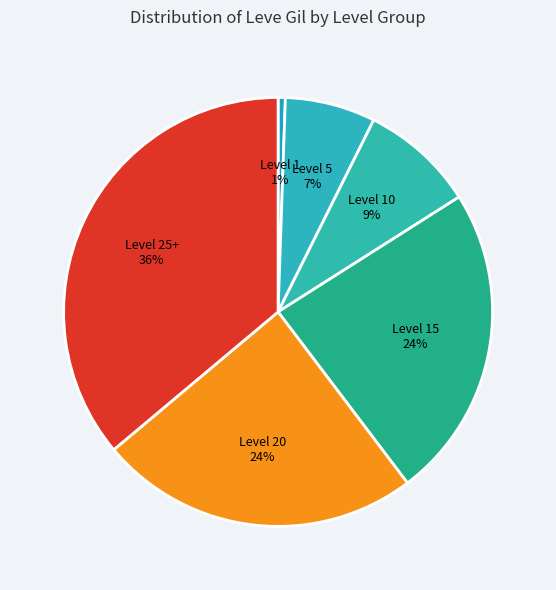

Is the sum of Level 20 and Level 25+ greater than half?

Yes